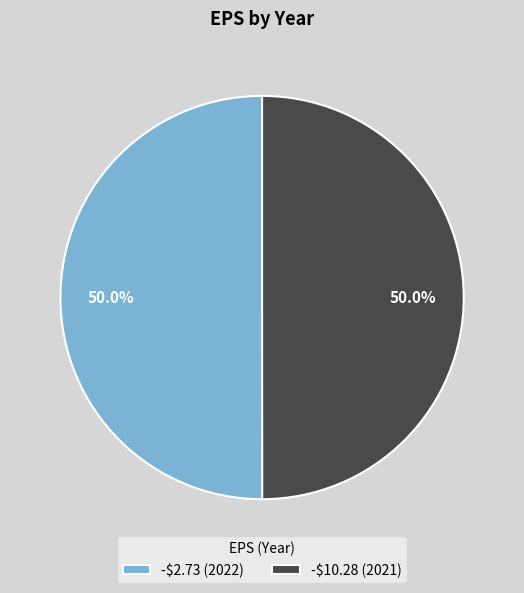

How many segments does this pie chart have?

2